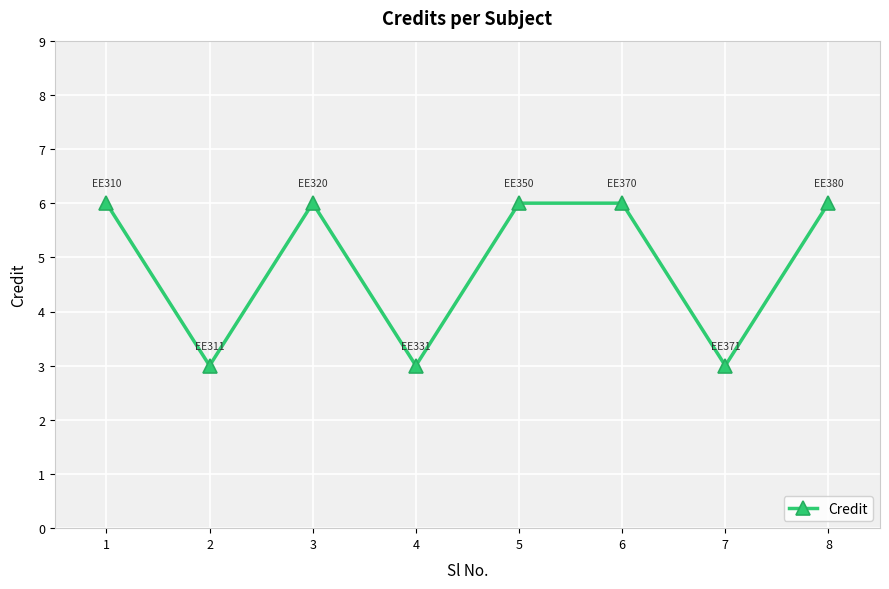

Reading left to right, what are all the values shown in this chart?

1=6	2=3	3=6	4=3	5=6	6=6	7=3	8=6